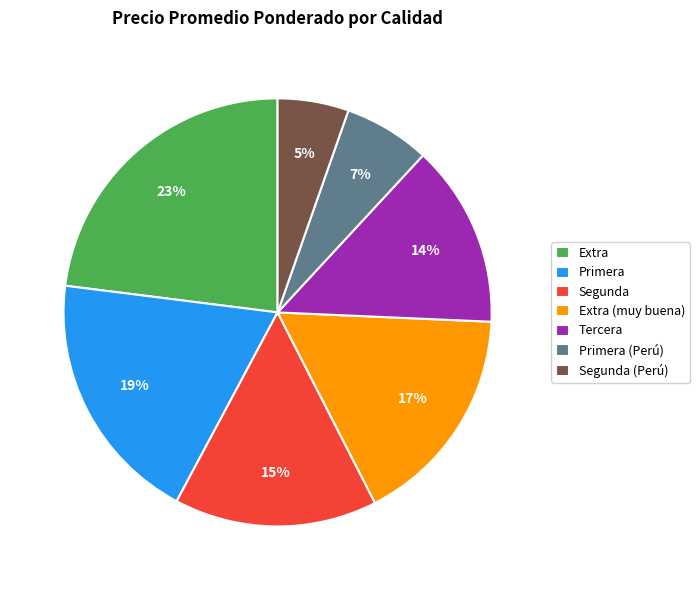

Is the sum of Tercera and Primera greater than half?

No